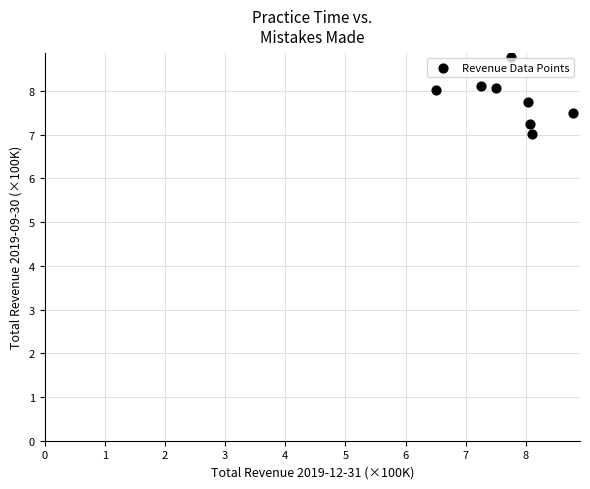

What is the range of Y values (max minus min)?

1.8